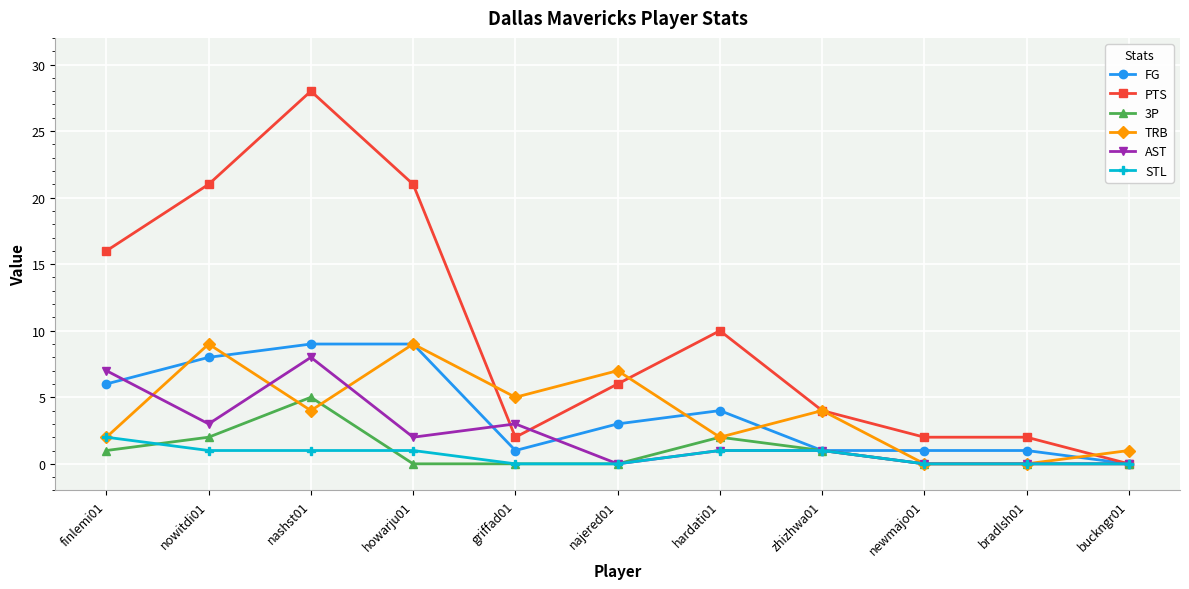

At which label does PTS first exceed 6?

finlemi01